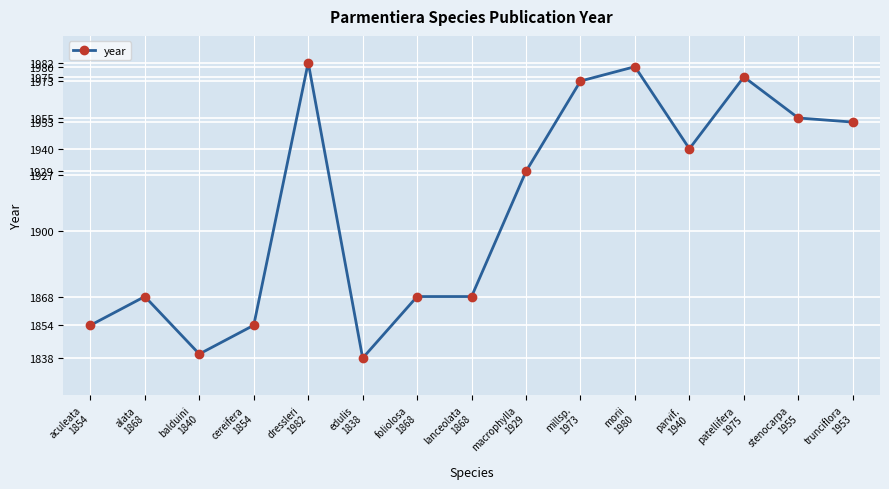

What is the sum of the values at alata
1868 and stenocarpa
1955?

3823